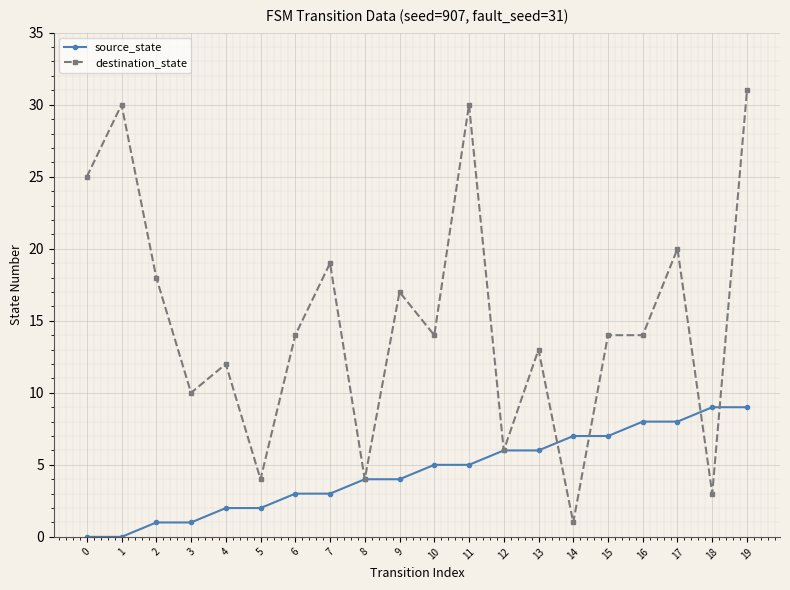

Where is the first local maximum for destination_state?

1